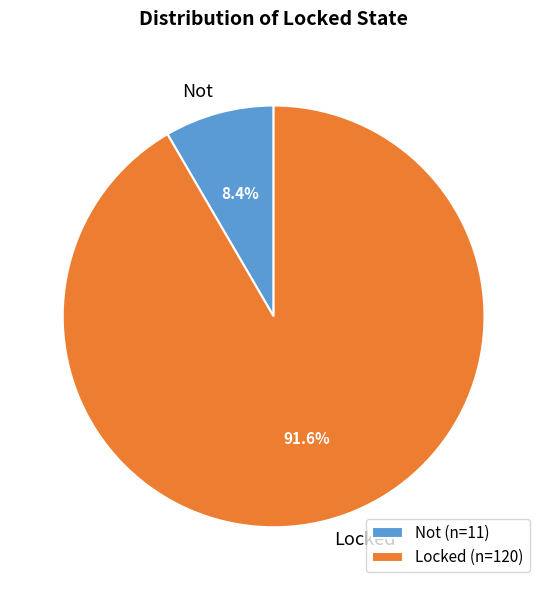

Count the number of slices in the pie.

2